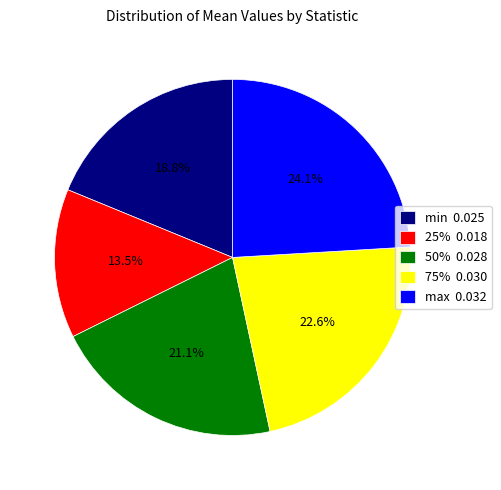

Which category has the smallest portion of the pie?

25%